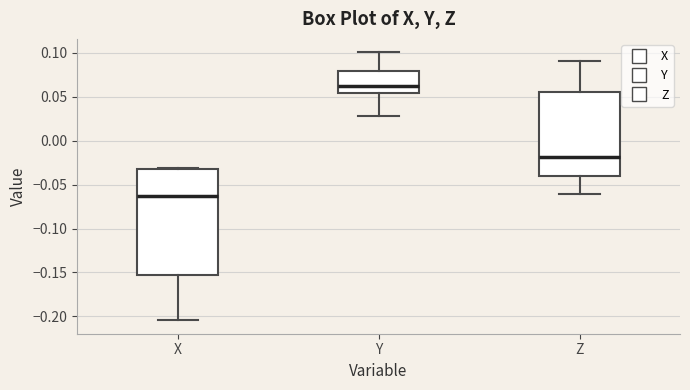

Which box is the tallest, from its lower edge to its upper edge?

X